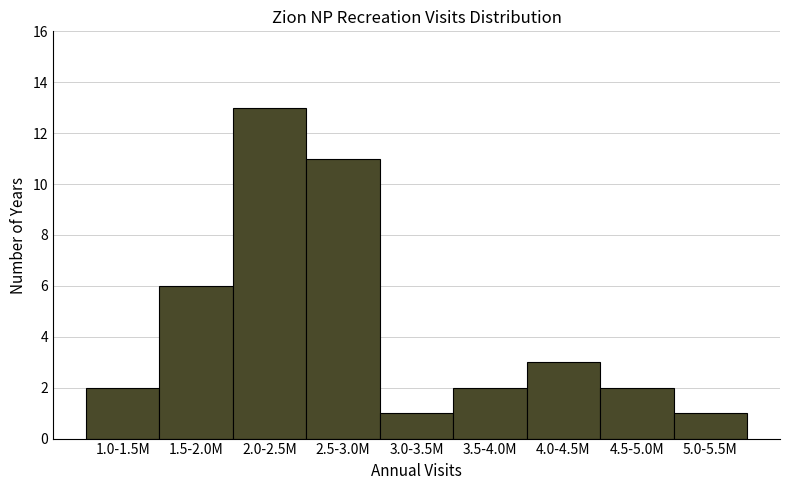

Reading right to left, what are all the values shown in this chart?

1	2	3	2	1	11	13	6	2